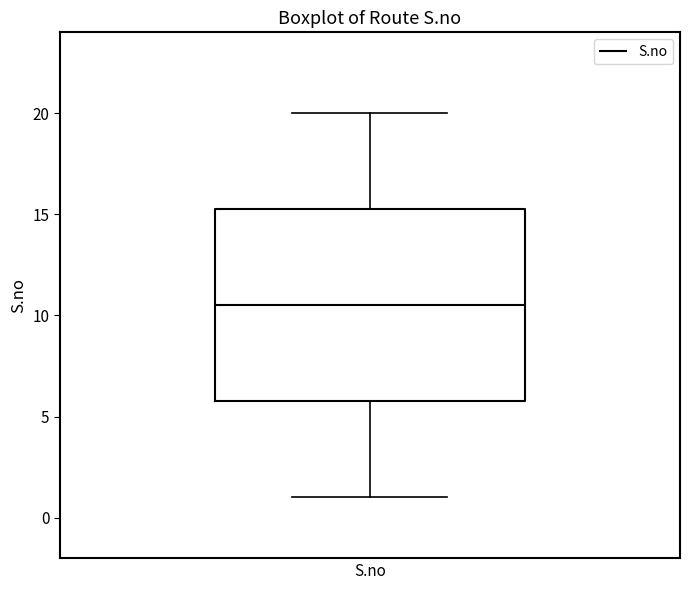

Transcribe this box plot: give where the median line is, the range the box spans, and where the two whiskers end, as read against the y-axis. The values are not printed on the chart, so give them approximately, as read against the axis.

median 10.5, box 6.0 to 15.5, whiskers 1.0 to 20.0